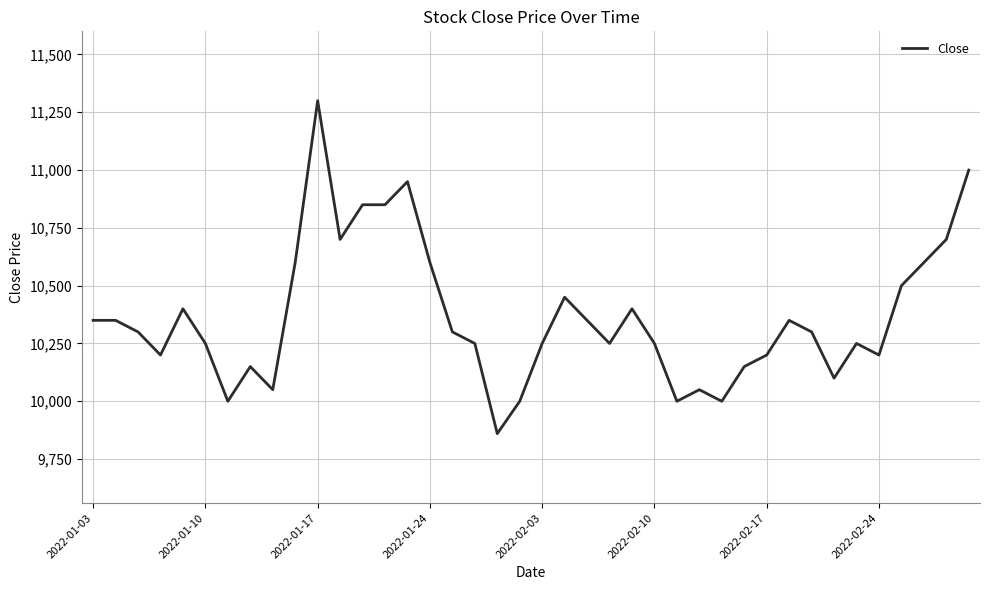

What is the minimum value shown in the chart?

9860